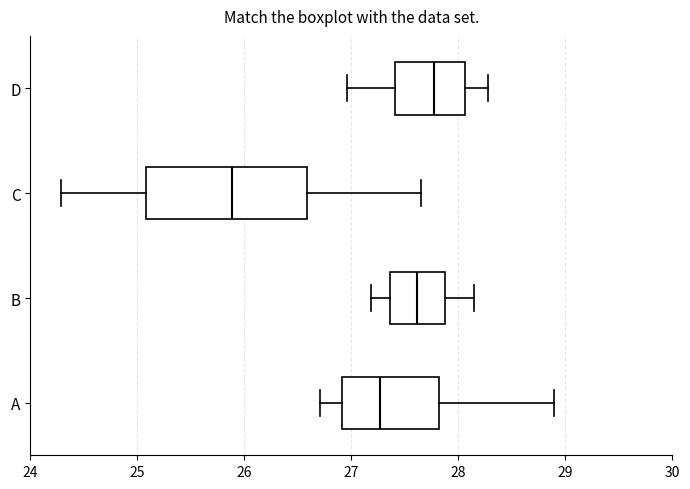

Reading bottom to top, transcribe this box plot: for each box, give where its median line is, the range the box spans, and where its two whiskers end, as read against the x-axis. The values are not printed on the chart, so give them approximately, as read against the axis.

A: median 27.3, box 26.9 to 27.8, whiskers 26.7 to 28.9
B: median 27.6, box 27.4 to 27.9, whiskers 27.2 to 28.2
C: median 25.9, box 25.1 to 26.6, whiskers 24.3 to 27.7
D: median 27.8, box 27.4 to 28.1, whiskers 27.0 to 28.3